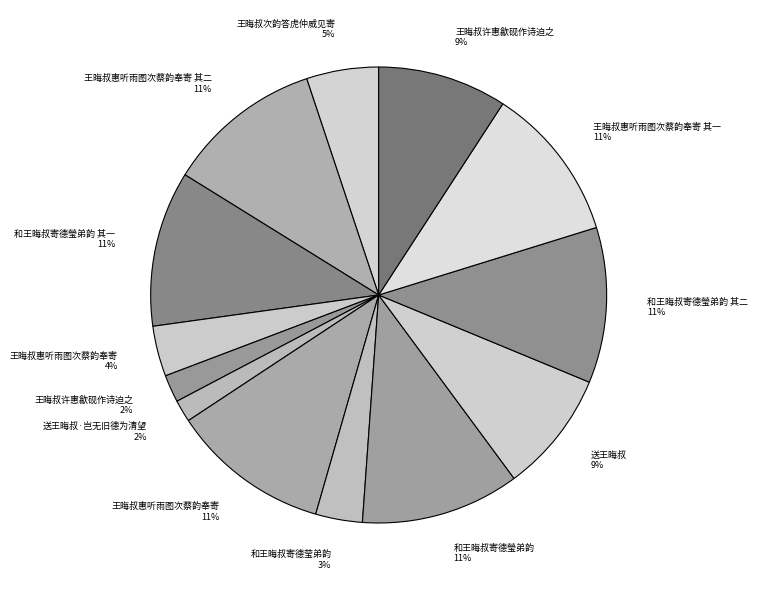

What percentage is the 送王晦叔·岂无旧德为清望 2% slice, to the nearest percent?

2%